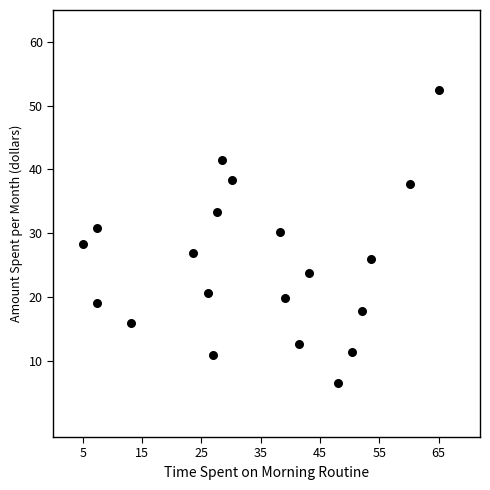

What is the range of Y values (max minus min)?

46.0